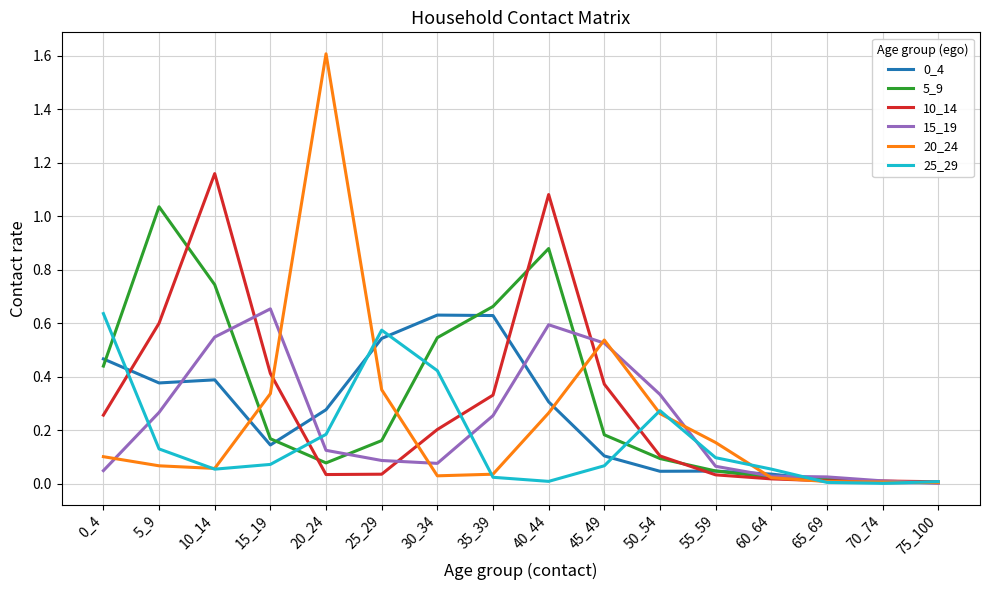

Which series has the largest range (max minus min)?

20_24